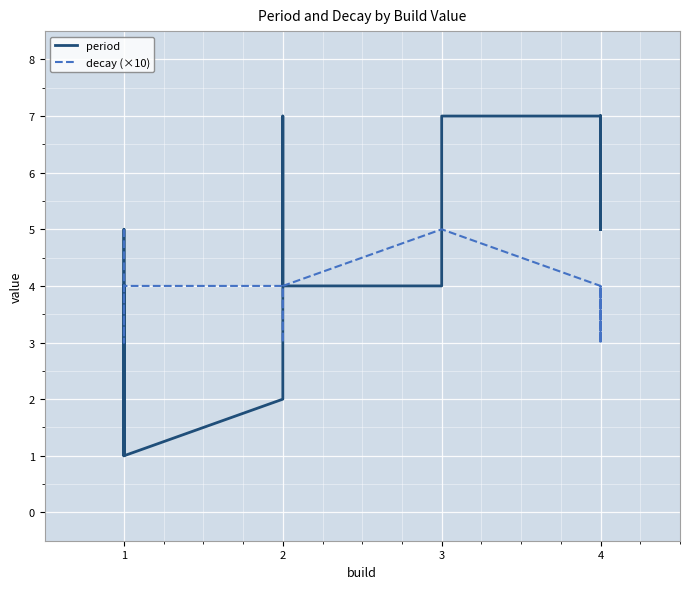

Between 1 and 4, which series saw the biggest shift?

period